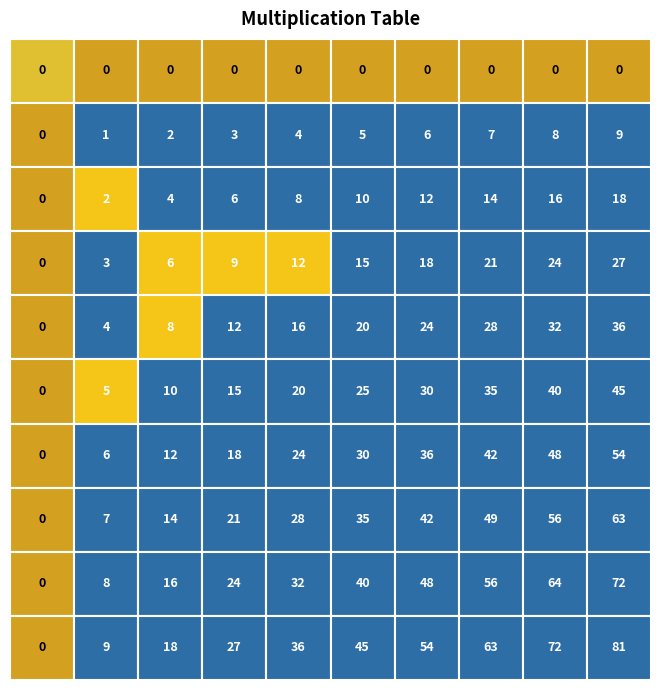

What is the difference between the highest and lowest values at 1?

9